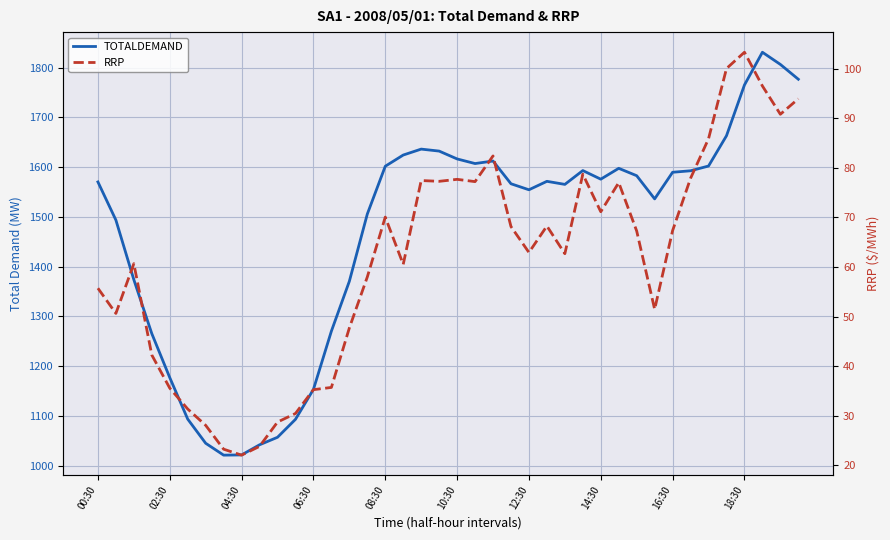

Is this an area chart (filled region under the line)?

No